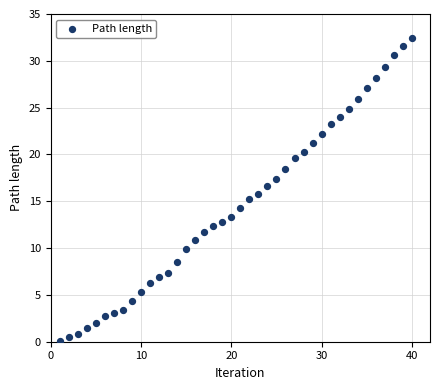

What is the range of X values (max minus min)?

39.0